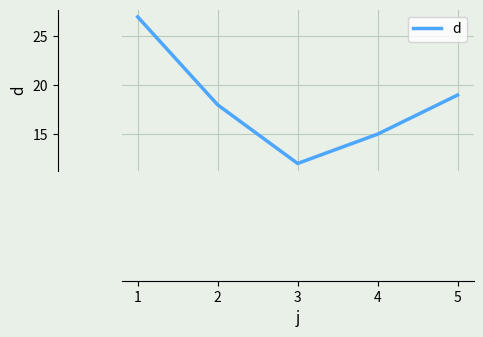

What is the smallest value displayed?

12